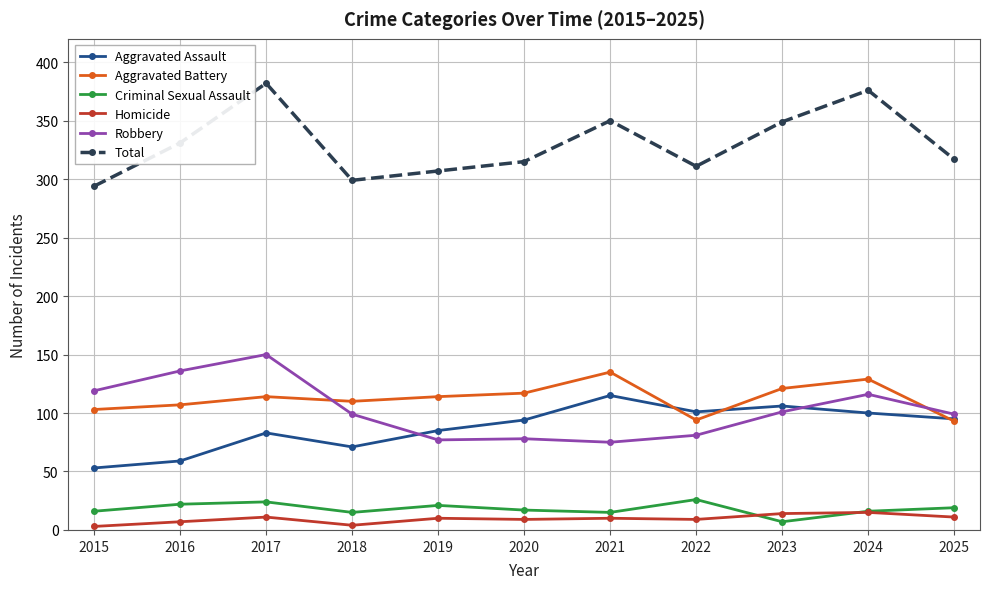

True or false: Aggravated Assault has a value of 106 at 2023.

True